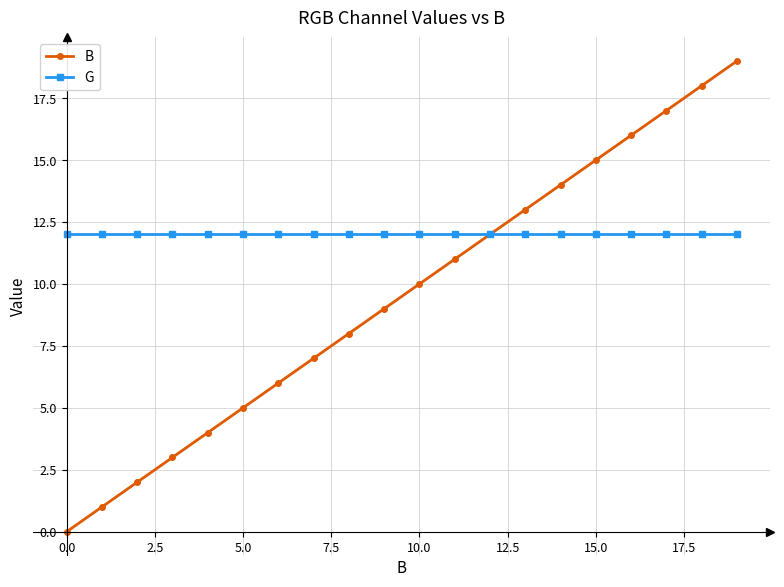

What is the maximum value shown in the chart?

19